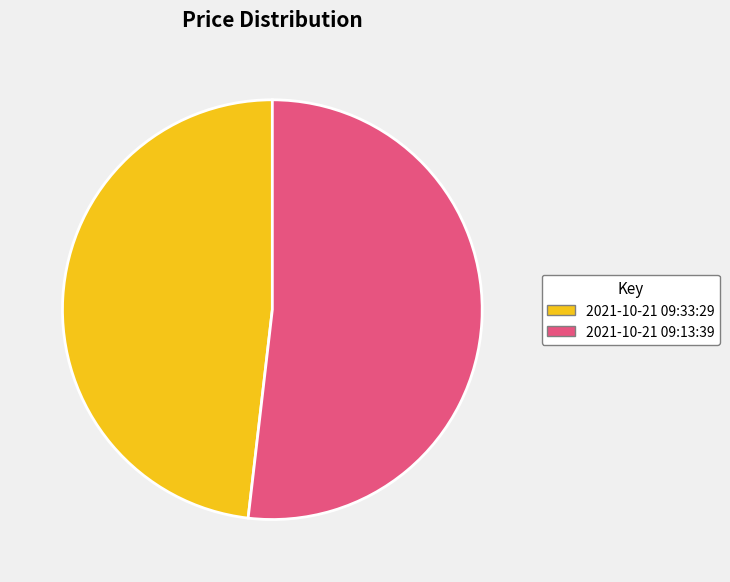

Is there a majority slice in this chart?

Yes